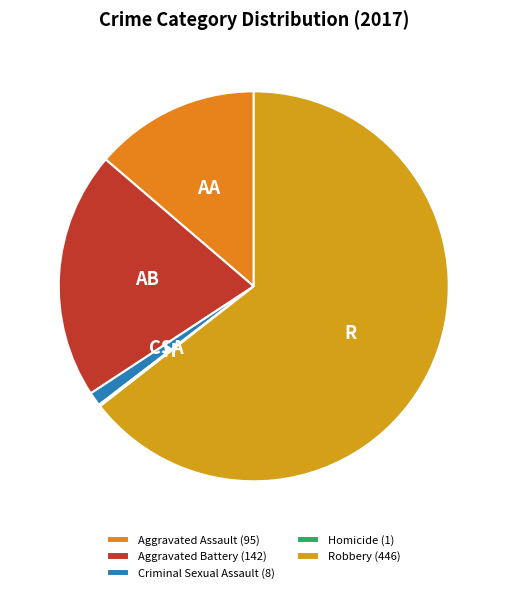

To the nearest percent, what is the difference between the largest and smallest slice percentages?

64%